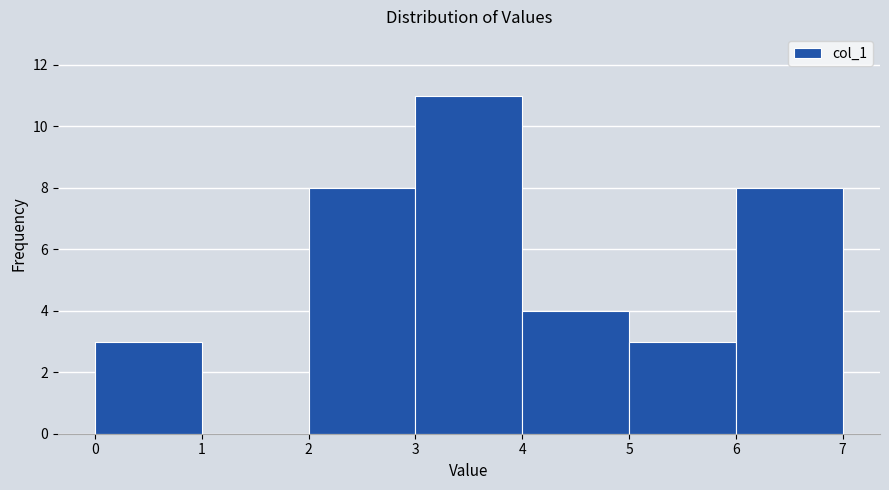

Reading left to right, transcribe this chart: for each bar, give the range it covers on the x-axis and its height. The values are not printed on the chart, so give them approximately, as read against the axis.

0 to 1: 3
1 to 2: 0
2 to 3: 8
3 to 4: 11
4 to 5: 4
5 to 6: 3
6 to 7: 8